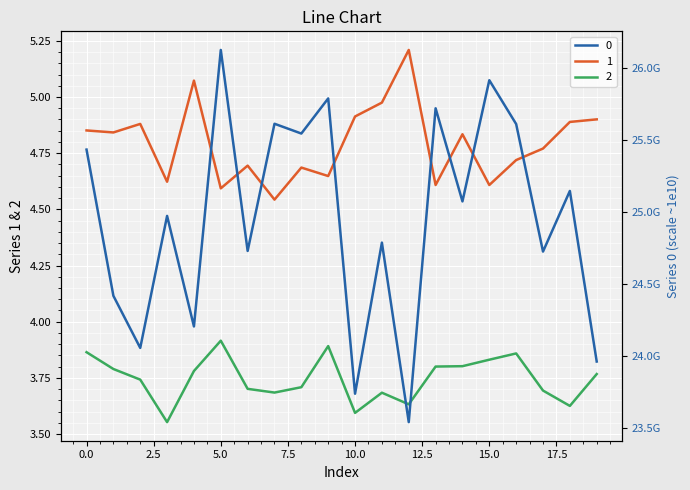

What is the value of the 1 point at the 4th from the left?

4.6